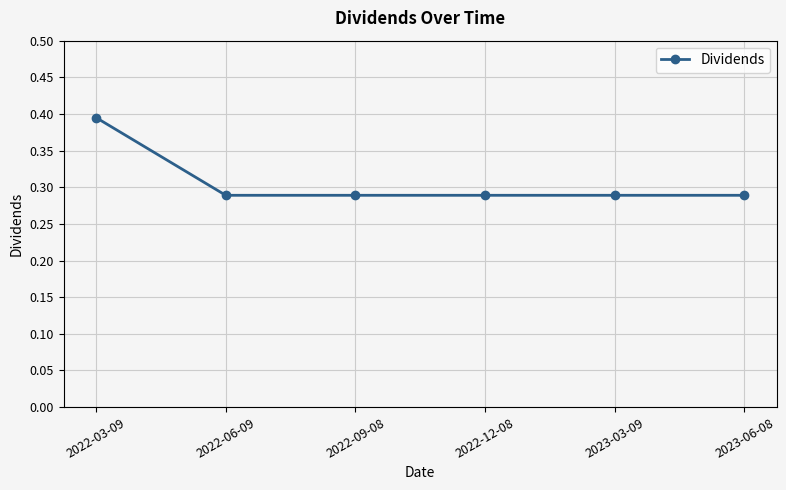

Count the values in the range 0 to 1.

6